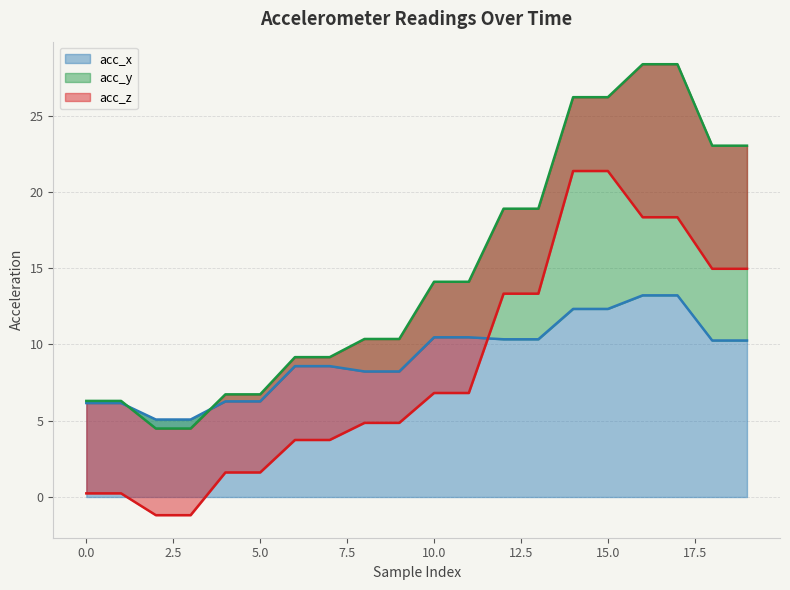

Which series has the largest range (max minus min)?

acc_y